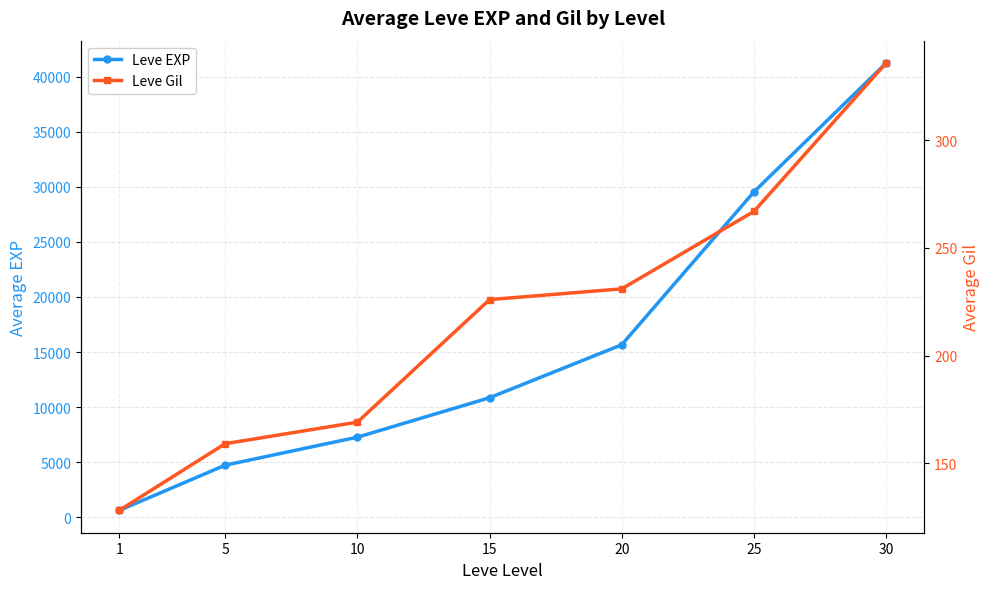

What is the difference between the maximum and minimum values in the Leve EXP series?

40603